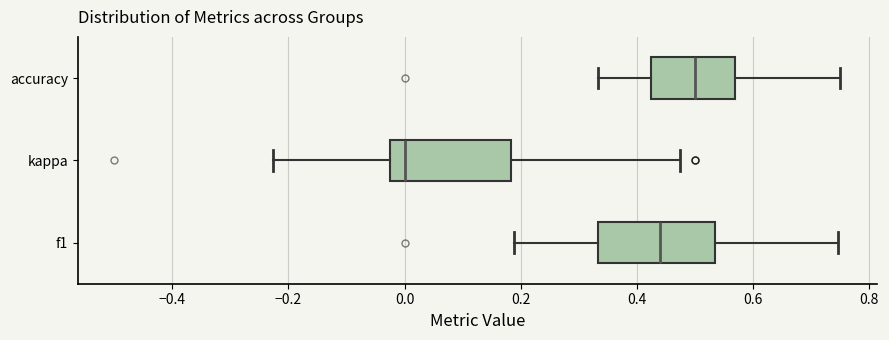

Which box's median line is the furthest to the right?

accuracy